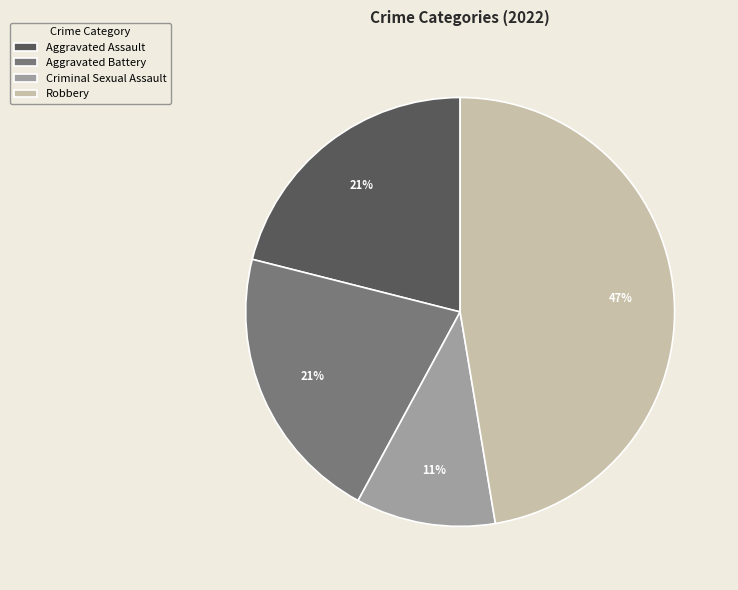

How many segments does this pie chart have?

4